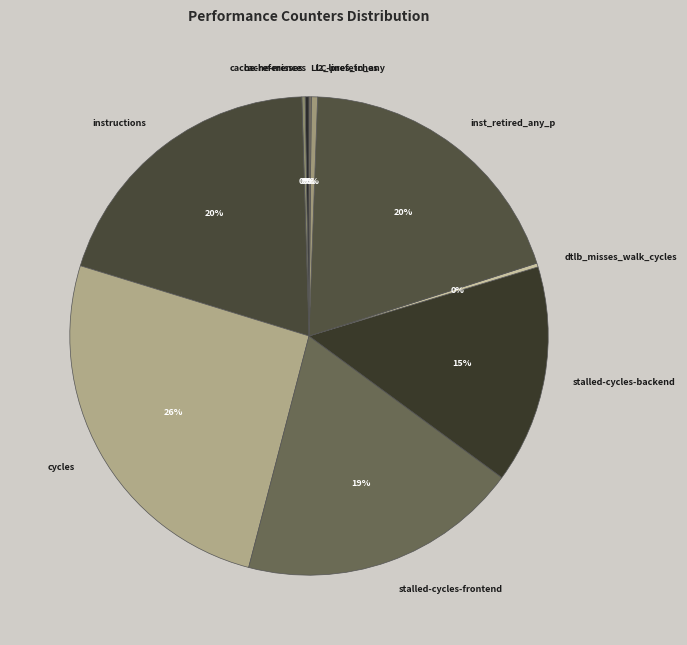

What percentage is the cycles slice, to the nearest percent?

26%